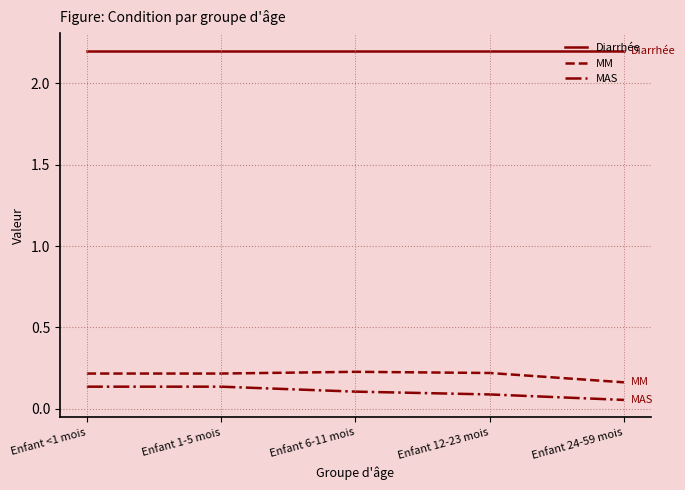

Count the number of data series in this chart.

3